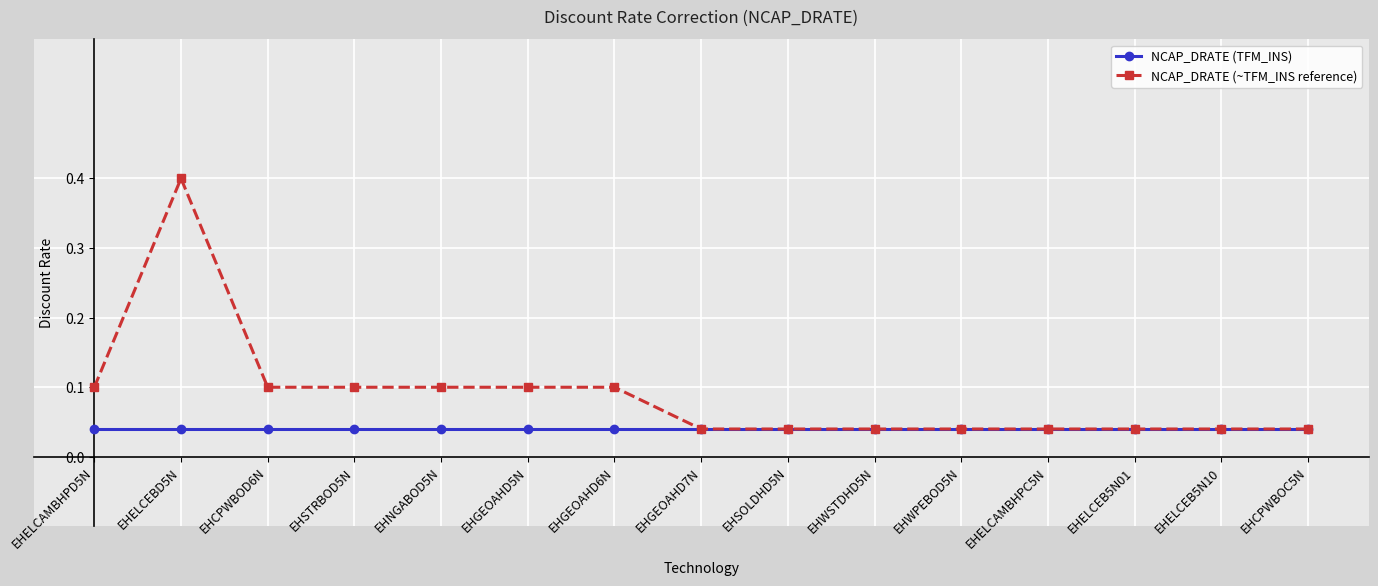

Which label corresponds to the largest value in the chart?

EHELCEBD5N